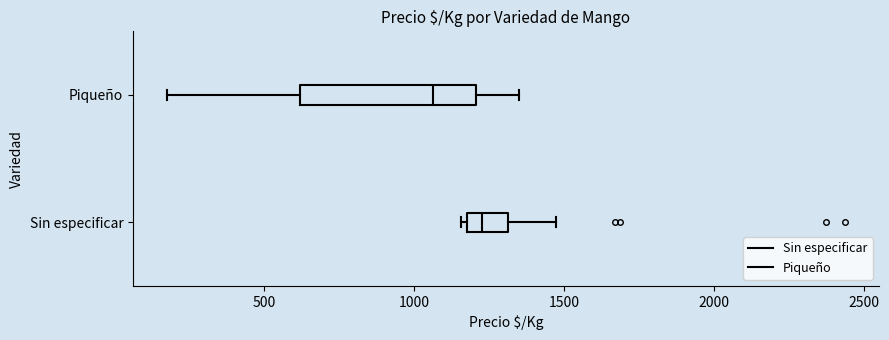

Reading bottom to top, transcribe this box plot: for each box, give where its median line is, the range the box spans, and where its two whiskers end, as read against the x-axis. The values are not printed on the chart, so give them approximately, as read against the axis.

Sin especificar: median 1250, box 1200 to 1300, whiskers 1150 to 1500
Piqueño: median 1050, box 600 to 1200, whiskers 200 to 1350